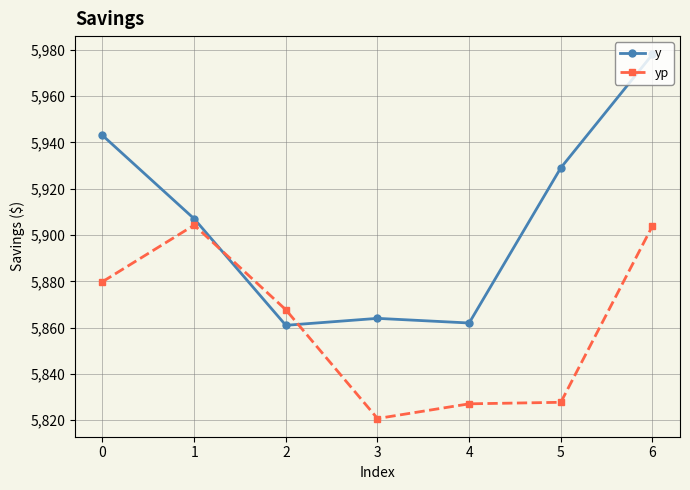

At which category is the sum across all series the highest?

6